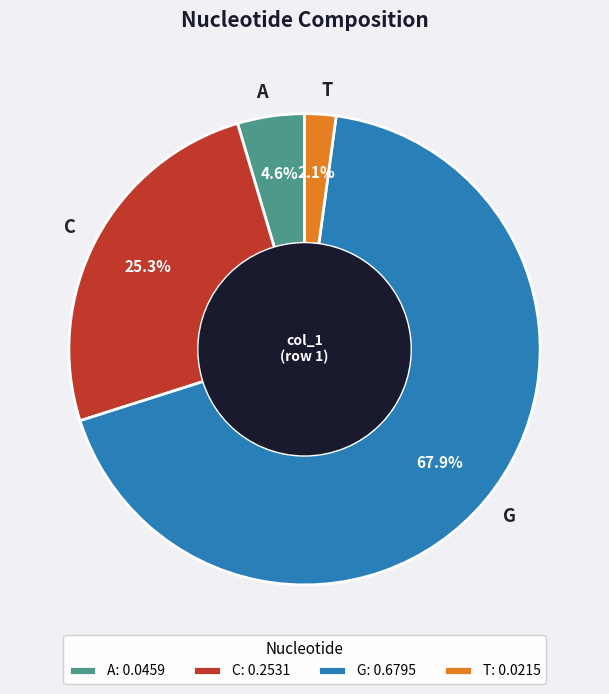

Count the number of slices in the pie.

4